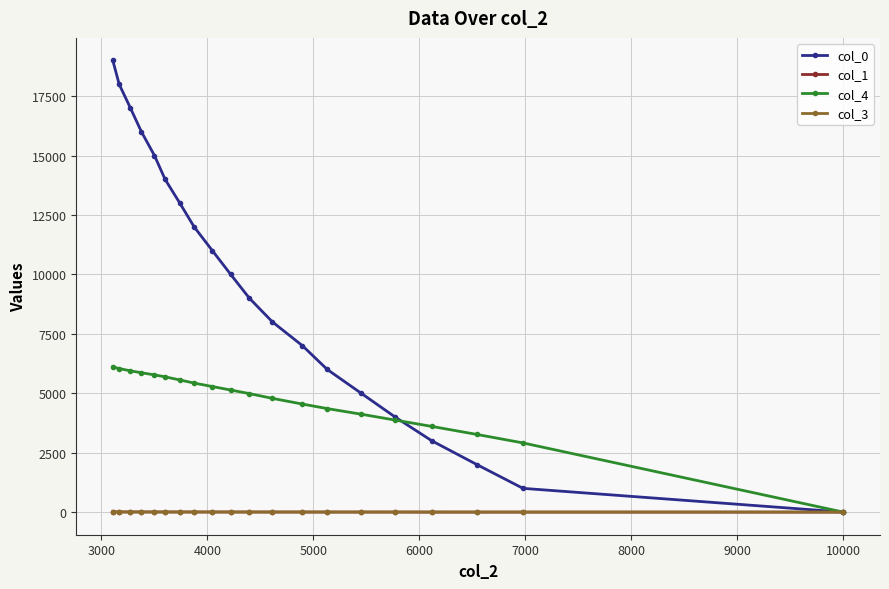

What is the value of the col_4 point at the 1st from the left?

6109.0